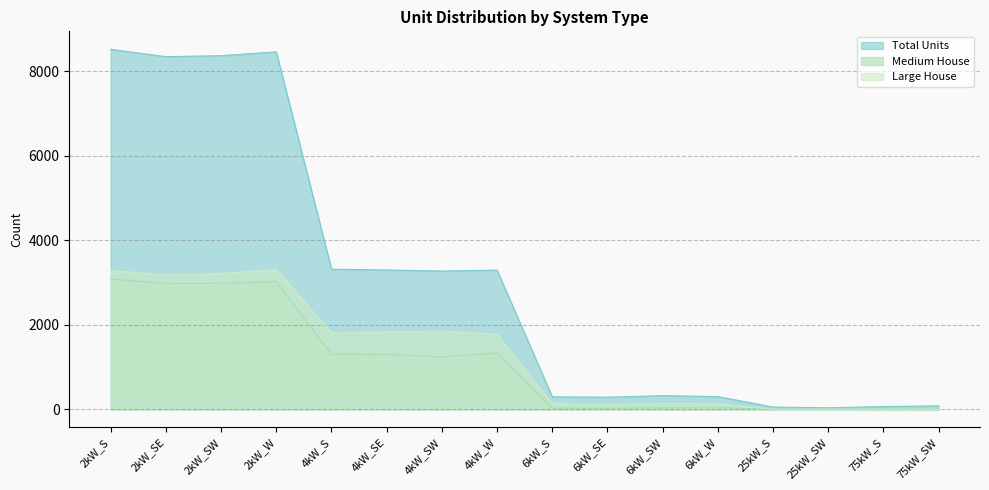

Does the chart have visible grid lines?

Yes